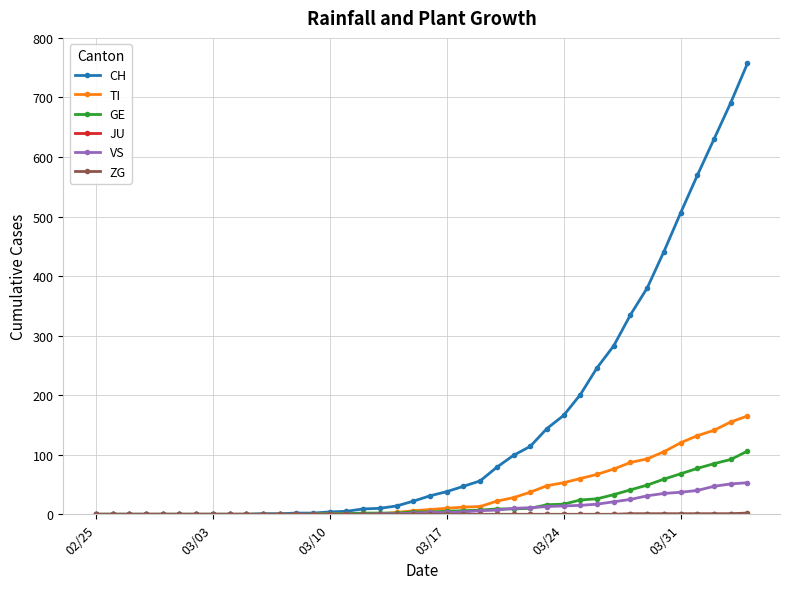

What is the highest value of the GE series?

106